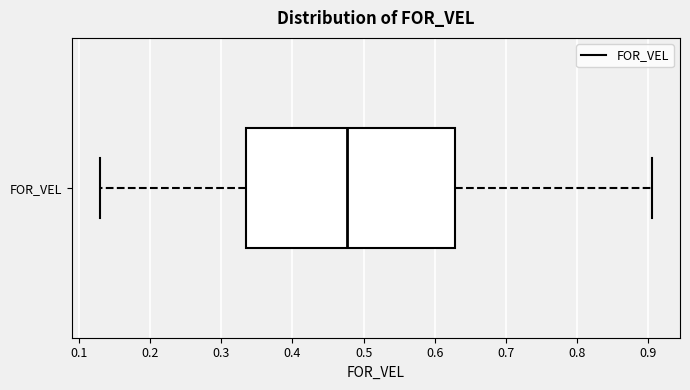

Read this box plot against the x-axis: the position of the median line, the range covered by the box, and the ends of both whiskers. The values are not printed on the chart, so give them approximately, as read against the axis.

median 0.48, box 0.33 to 0.63, whiskers 0.13 to 0.91